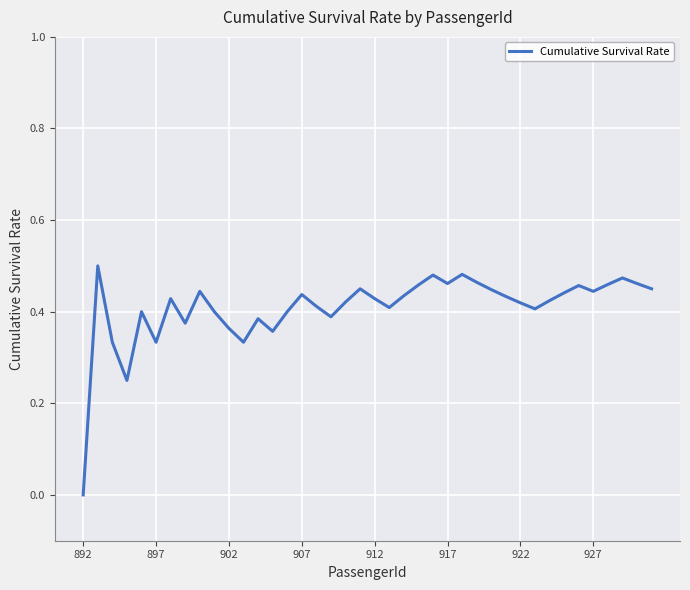

What is the greatest value displayed?

0.5